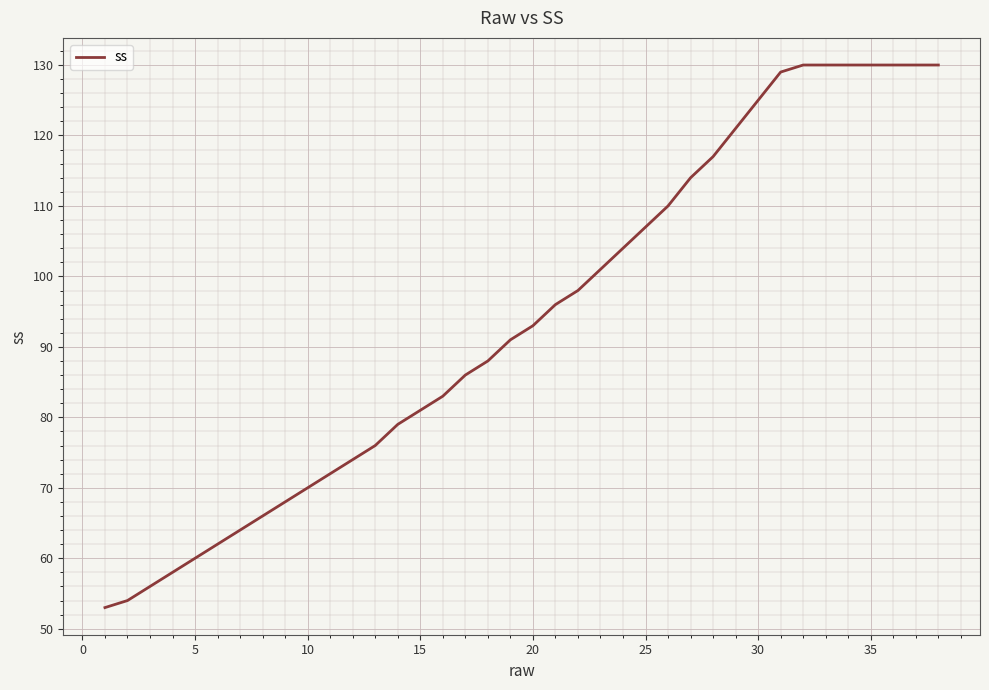

What is the greatest value displayed?

130